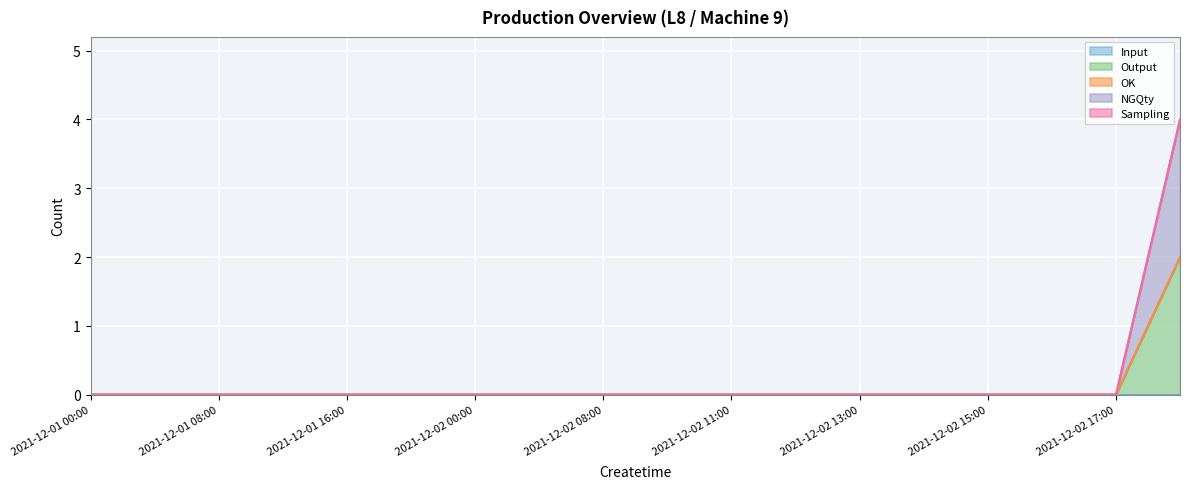

List the series in order of their peak value, lowest first.

Input, OK, Sampling, Output, NGQty